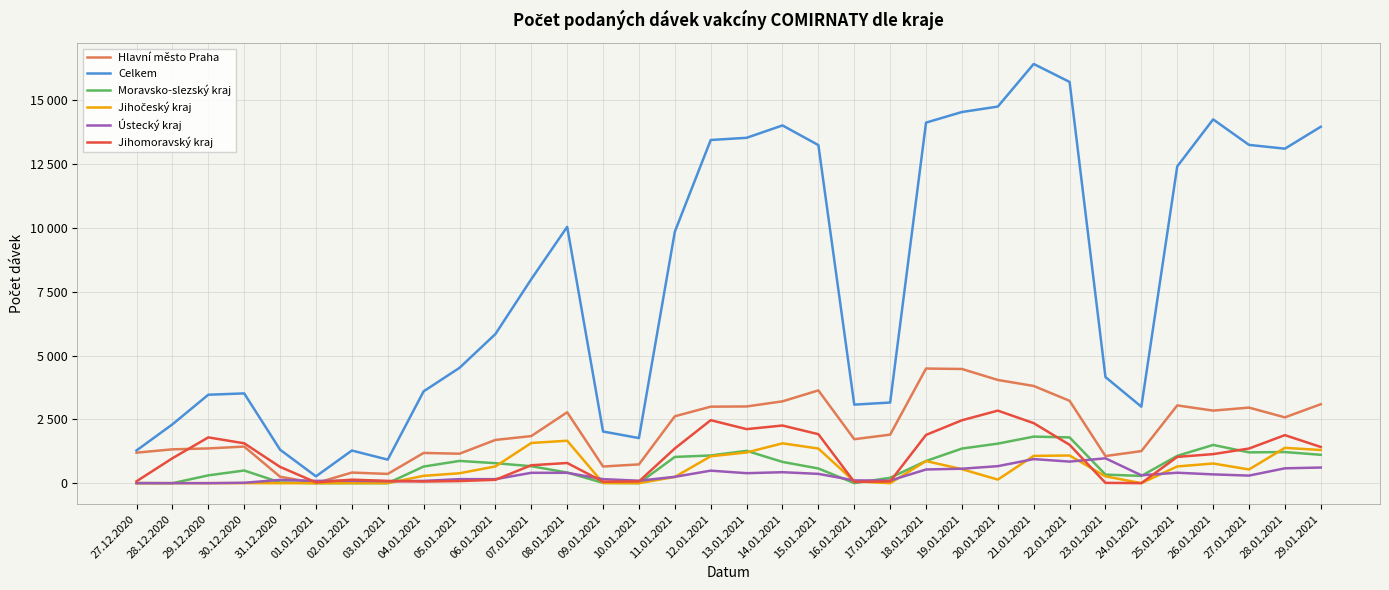

What is the difference between the Hlavní město Praha values at 31.12.2020 and 04.01.2021?

932